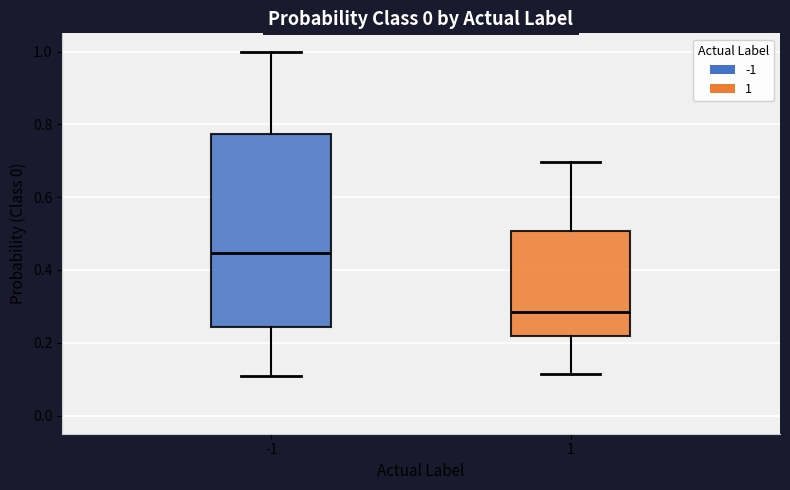

Reading left to right, transcribe this box plot: for each box, give where its median line is, the range the box spans, and where its two whiskers end, as read against the y-axis. The values are not printed on the chart, so give them approximately, as read against the axis.

-1: median 0.44, box 0.24 to 0.78, whiskers 0.10 to 1.00
1: median 0.28, box 0.22 to 0.50, whiskers 0.12 to 0.70